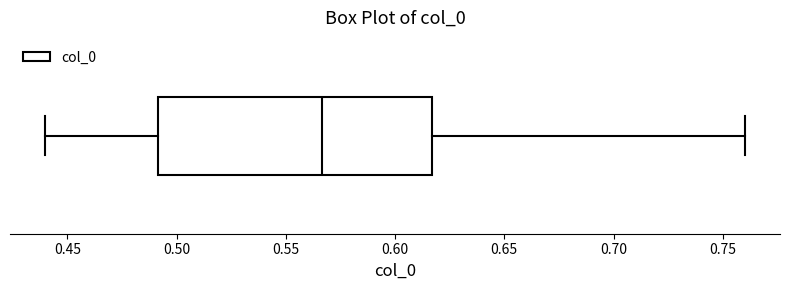

Transcribe this box plot: give where the median line is, the range the box spans, and where the two whiskers end, as read against the x-axis. The values are not printed on the chart, so give them approximately, as read against the axis.

median 0.565, box 0.490 to 0.615, whiskers 0.440 to 0.760